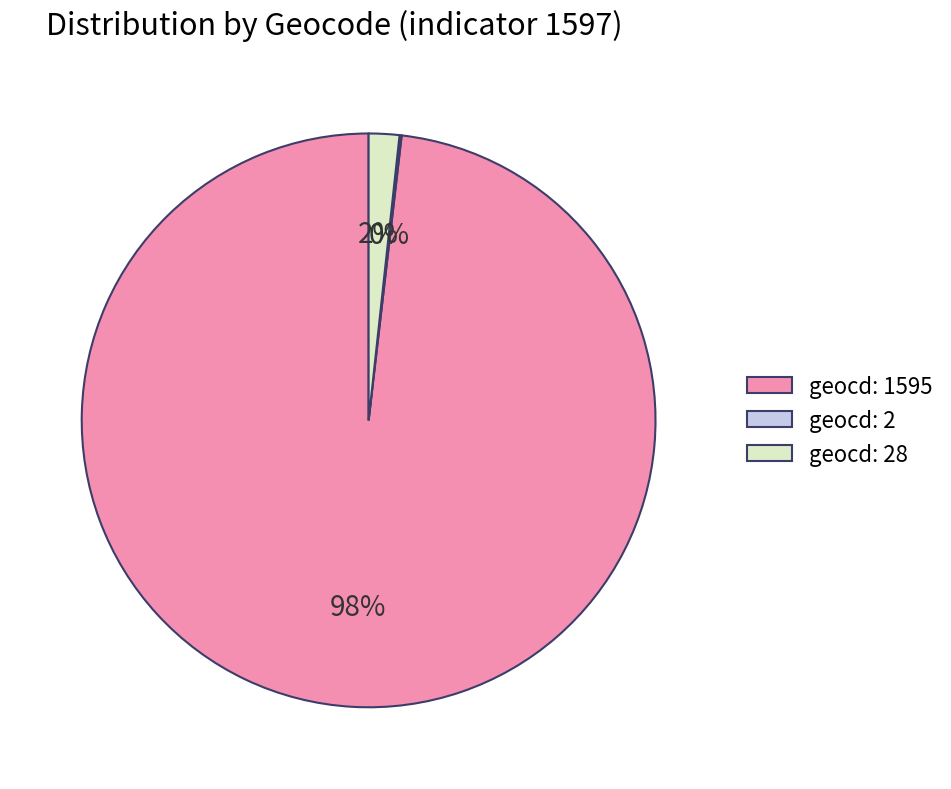

To the nearest percent, what is the average slice percentage?

33%